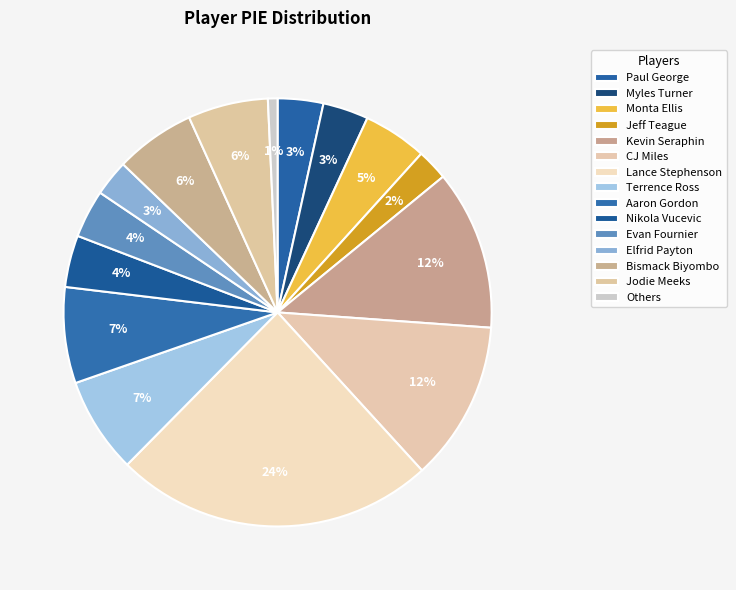

Count the number of slices in the pie.

15